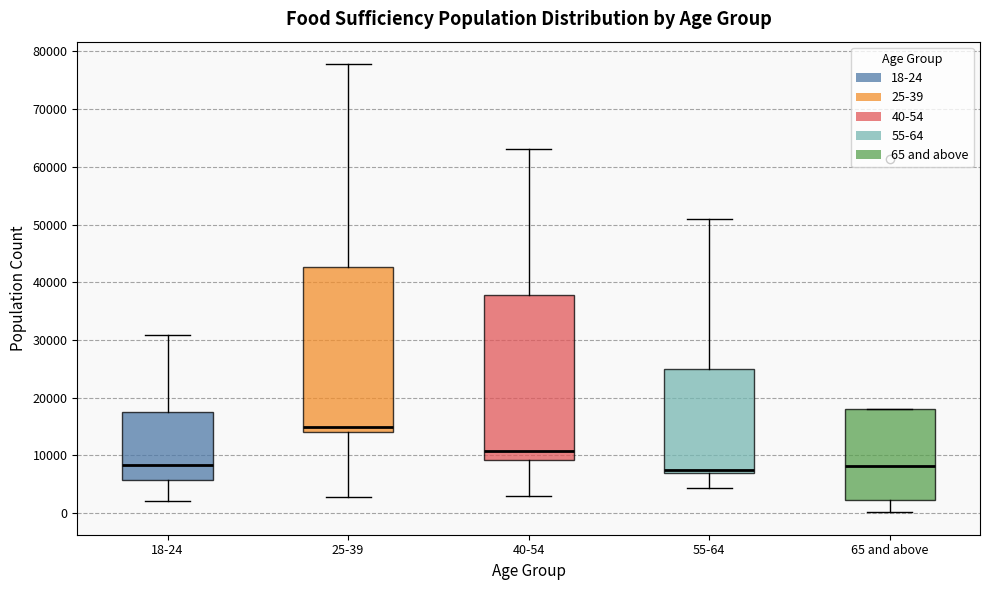

Which box has the highest median line?

25-39